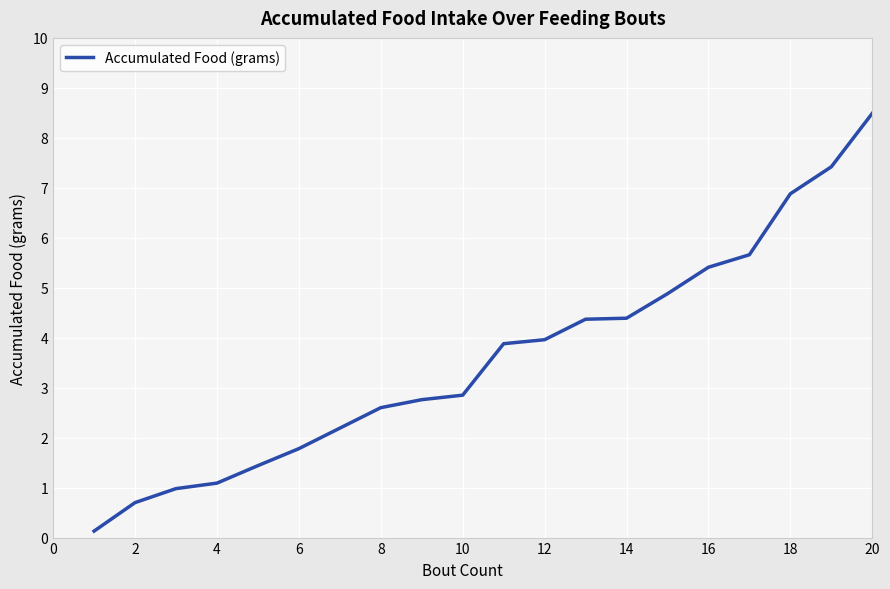

What is the greatest value displayed?

8.5